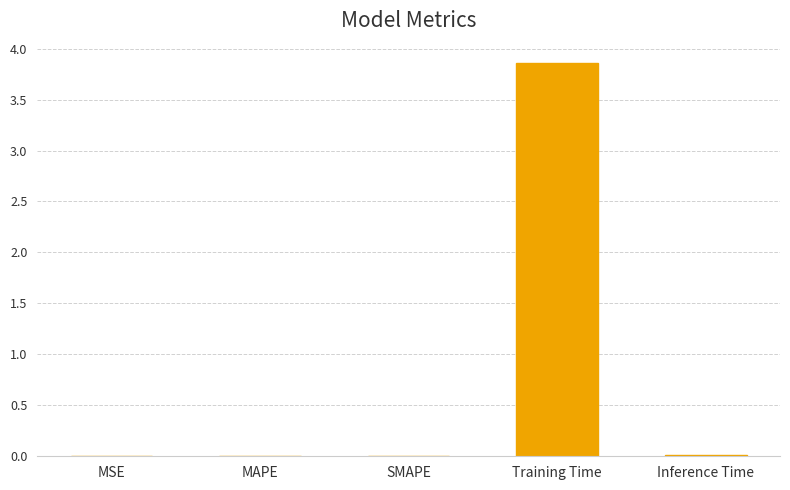

At which category does the chart reach its peak across all series?

Training Time